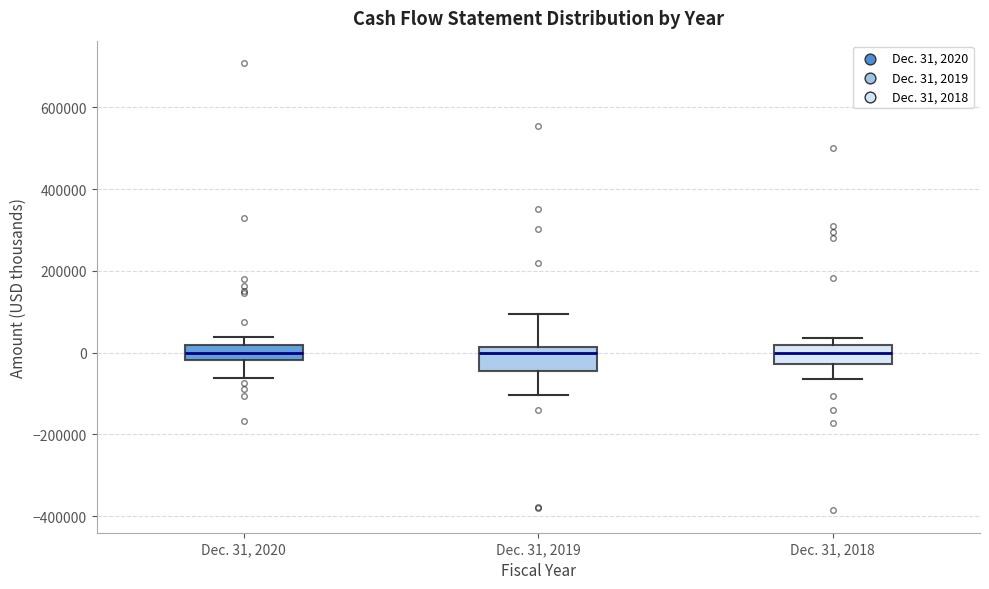

Reading left to right, transcribe this box plot: for each box, give where its median line is, the range the box spans, and where its two whiskers end, as read against the y-axis. The values are not printed on the chart, so give them approximately, as read against the axis.

Dec. 31, 2020: median 0, box -20000 to 20000, whiskers -60000 to 40000
Dec. 31, 2019: median 0, box -40000 to 20000, whiskers -100000 to 100000
Dec. 31, 2018: median 0, box -20000 to 20000, whiskers -60000 to 40000